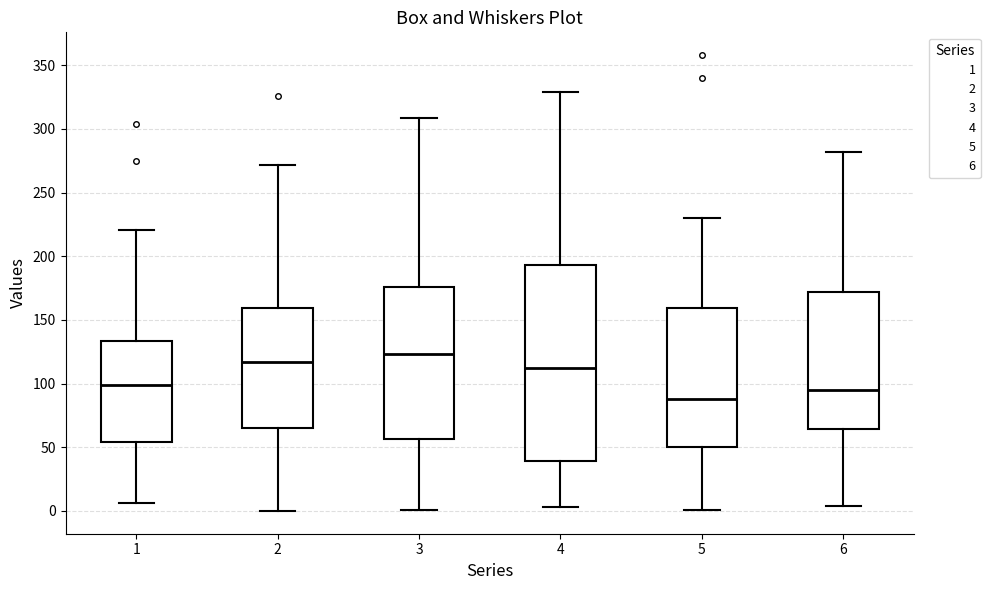

Which box has the highest median line?

3